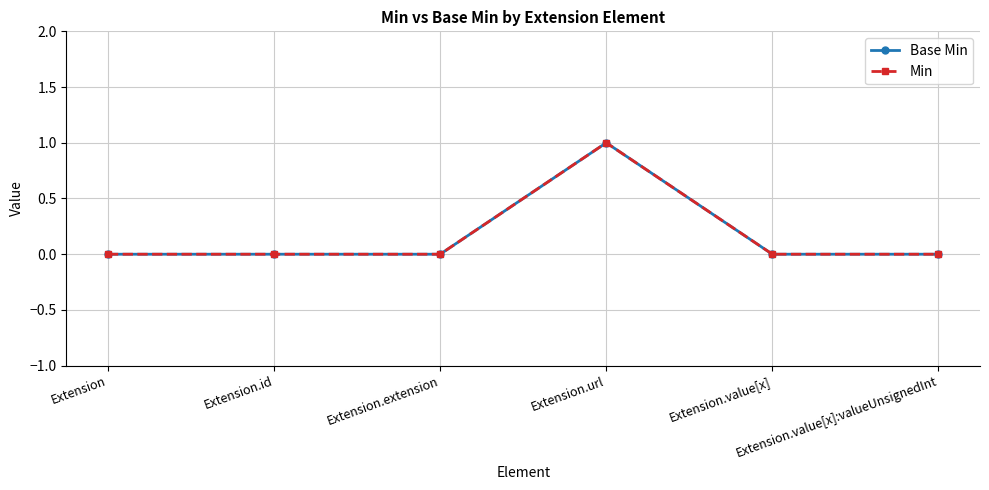

Does the chart have visible grid lines?

Yes